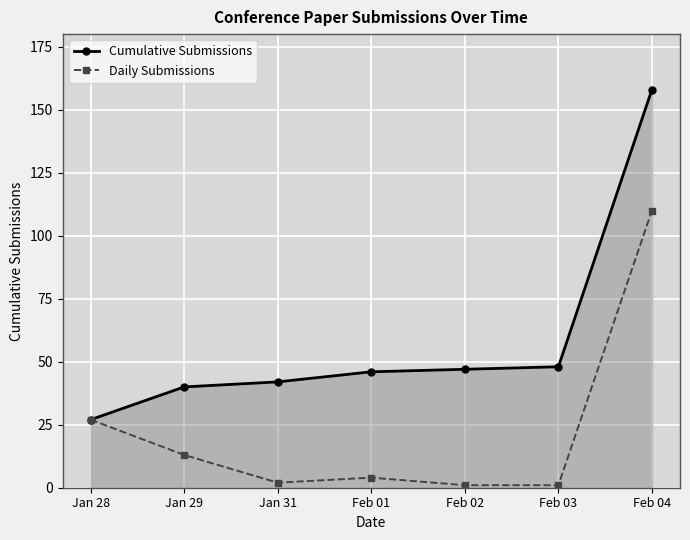

What is the total value across all series at Feb 02?

48